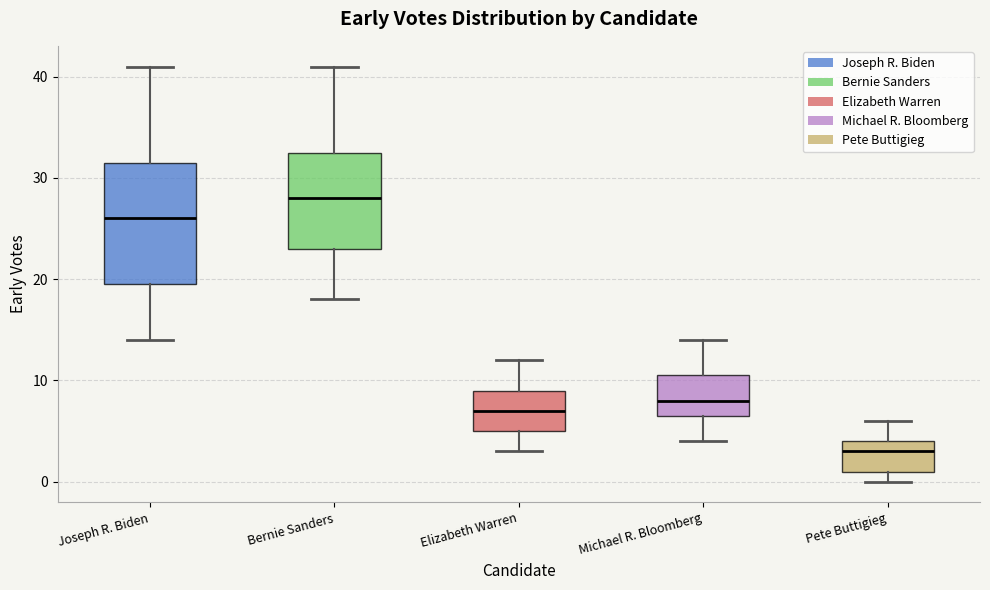

Which box has the highest median line?

Bernie Sanders